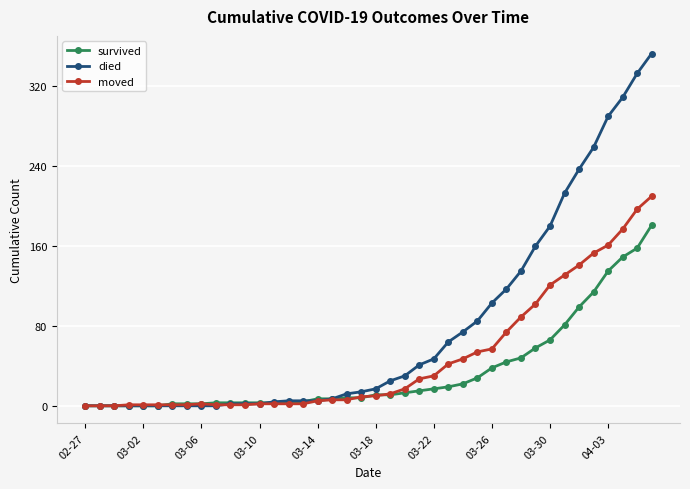

How many data points does each series have?

40